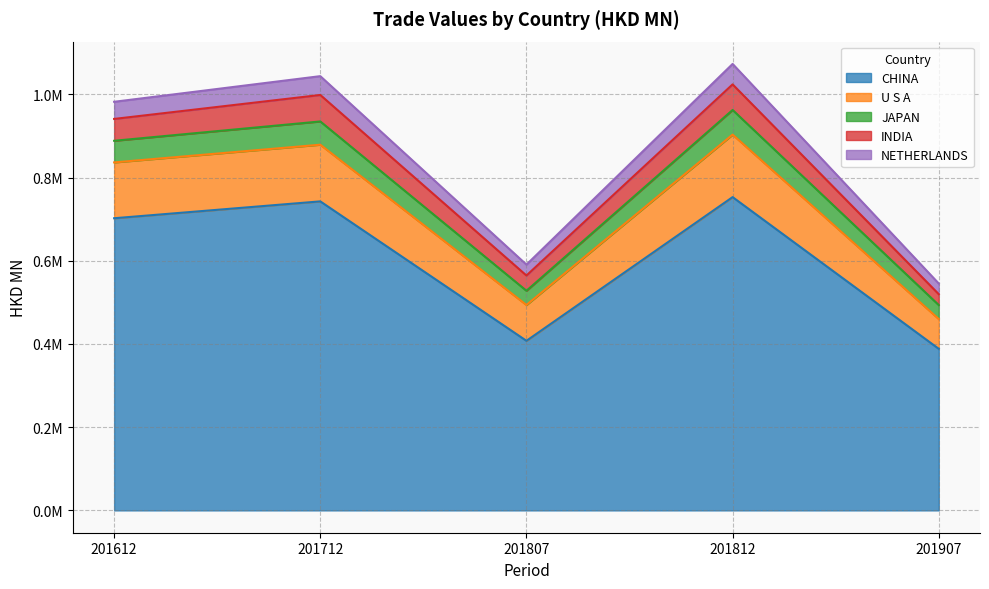

Which label corresponds to the largest value in the chart?

201812